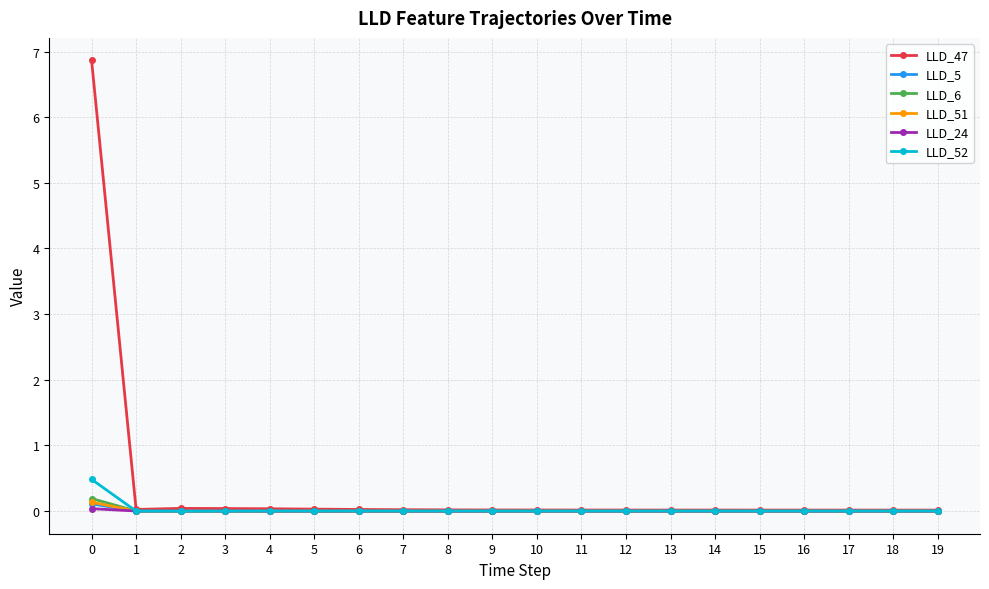

Is it true that LLD_5 equals 0.1 at 0?

True